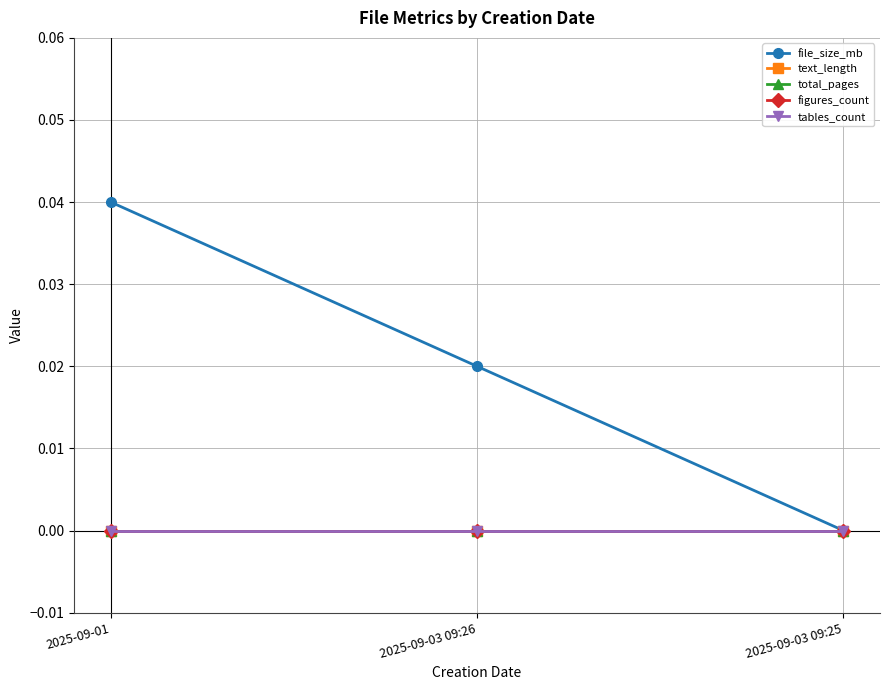

Does the chart have visible grid lines?

Yes